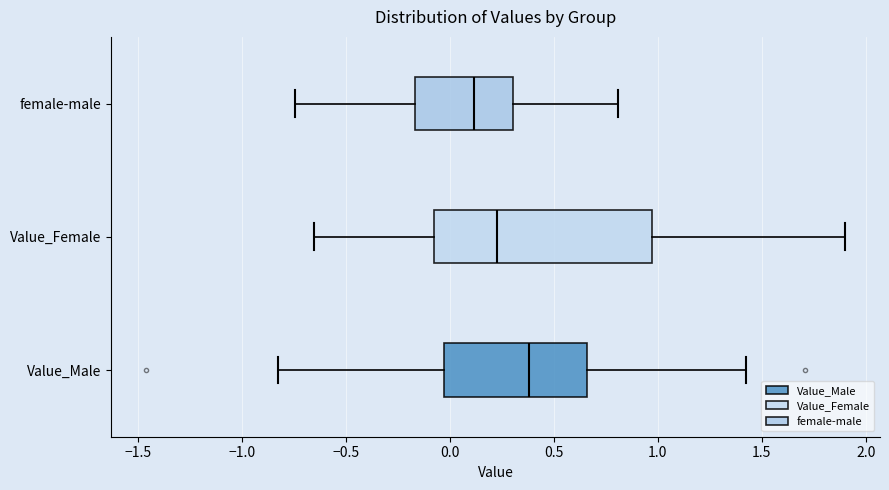

Where is the right edge of the box for female-male on the x-axis? The values are not printed on the chart, so give them approximately, as read against the axis.

0.30